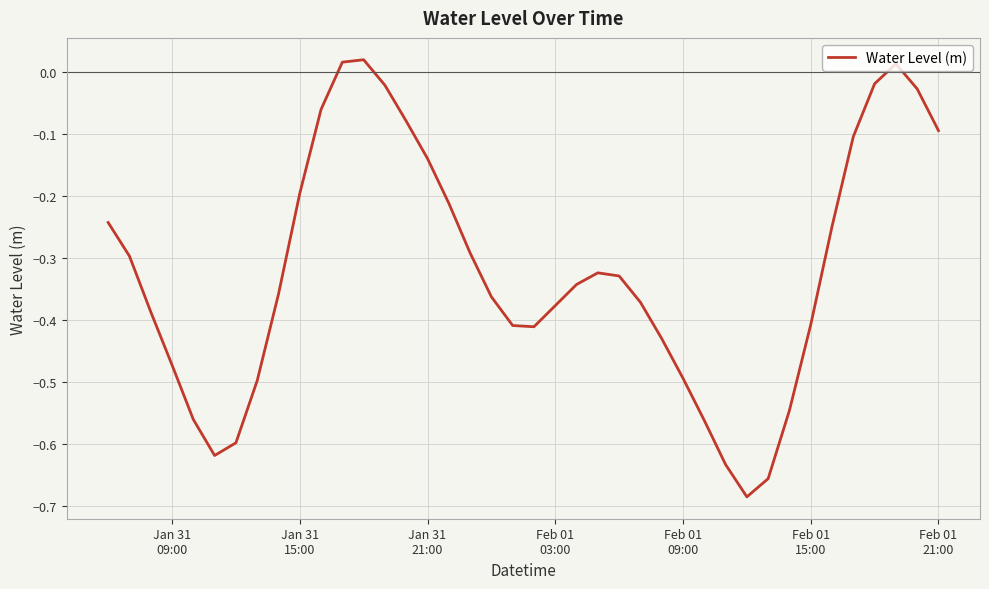

What is the difference between the maximum and minimum values?

0.7